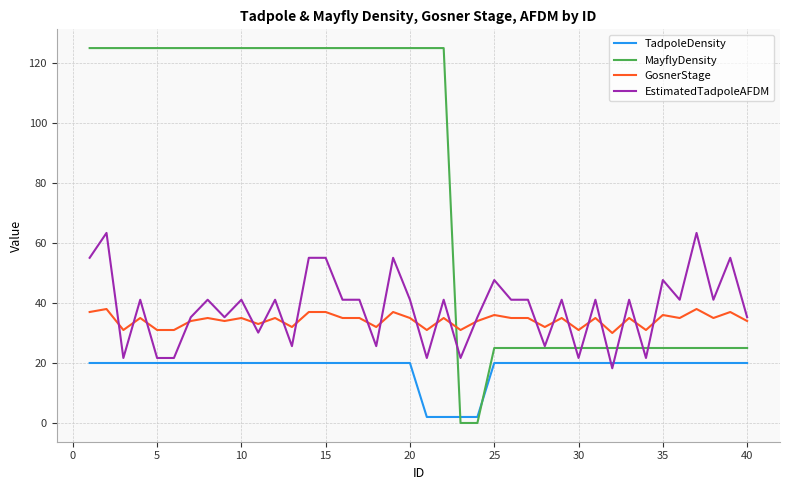

True or false: GosnerStage and TadpoleDensity cross at least once.

False